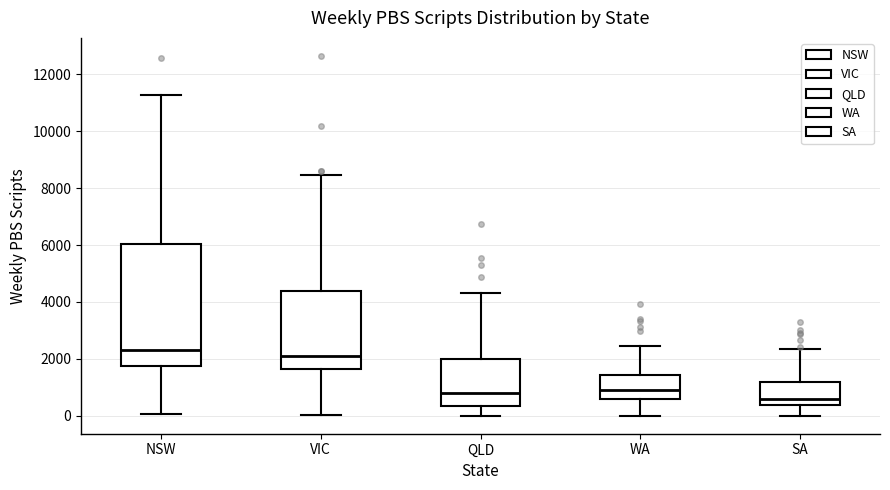

Reading left to right, read every box against the y-axis: the position of its median line, the range the box covers, and the ends of its whiskers. The values are not printed on the chart, so give them approximately, as read against the axis.

NSW: median 2400, box 1800 to 6000, whiskers 0 to 11200
VIC: median 2200, box 1600 to 4400, whiskers 0 to 8400
QLD: median 800, box 400 to 2000, whiskers 0 to 4400
WA: median 800, box 600 to 1400, whiskers 0 to 2400
SA: median 600, box 400 to 1200, whiskers 0 to 2400